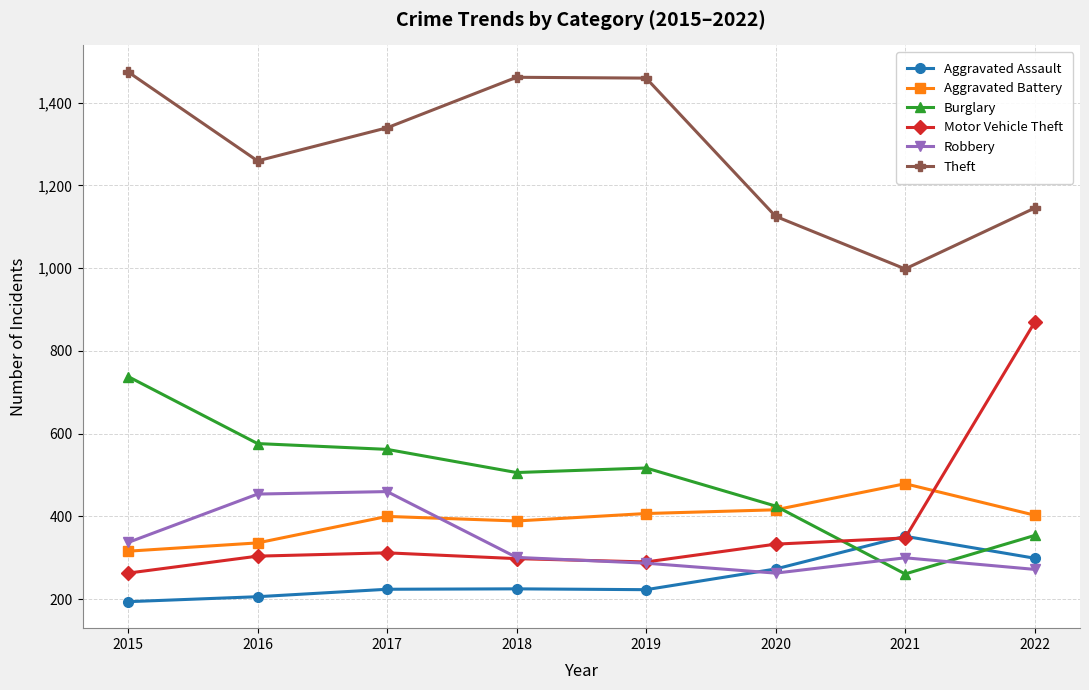

In Theft, how many points are higher than both neighbors (excluding endpoints)?

1